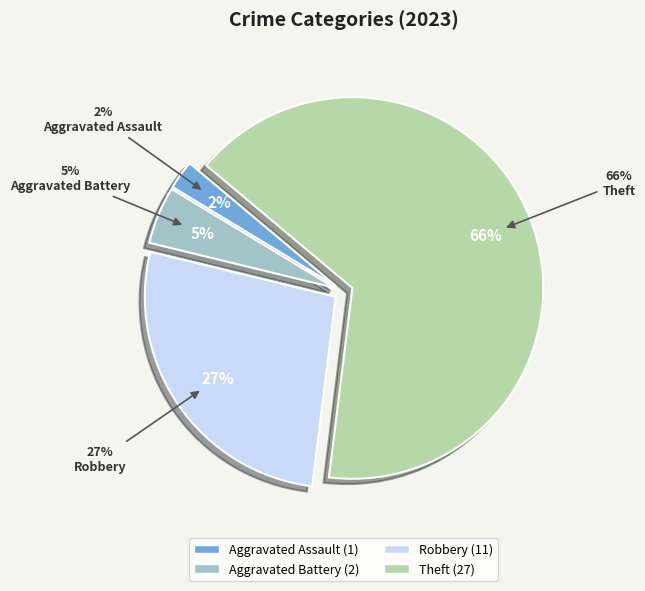

The Criminal Sexual Assault slice represents 8% of the pie. True or false?

False